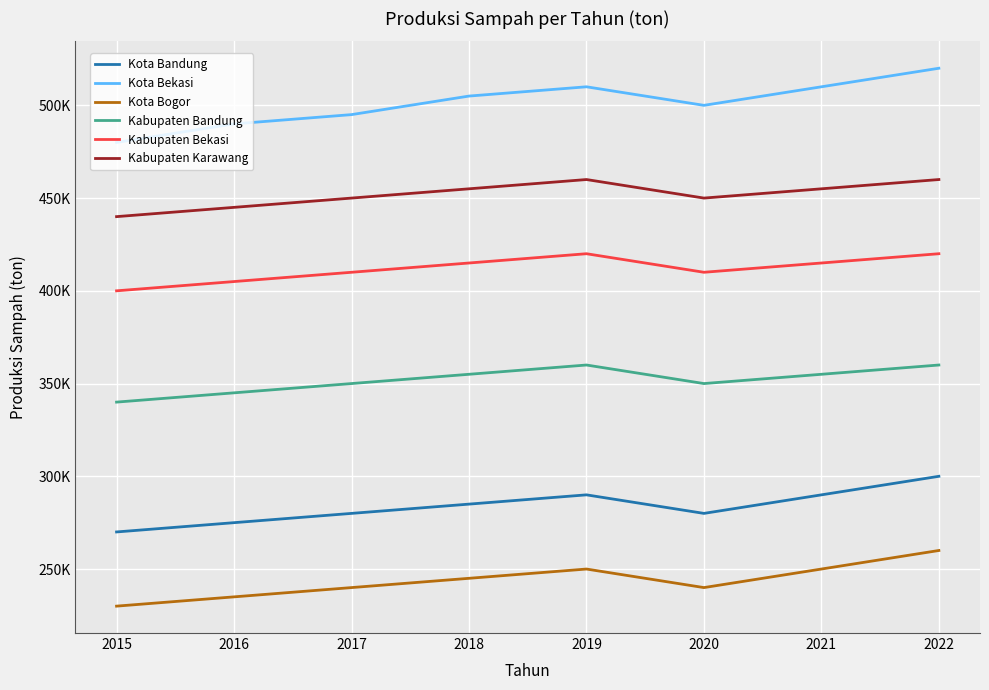

Which label corresponds to the largest value in the chart?

2022